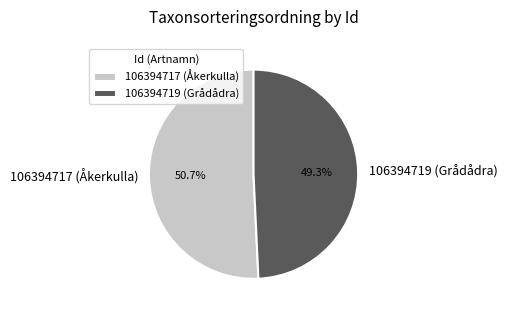

Rank the categories by value from highest to lowest.

106394717 (Åkerkulla), 106394719 (Grådådra)